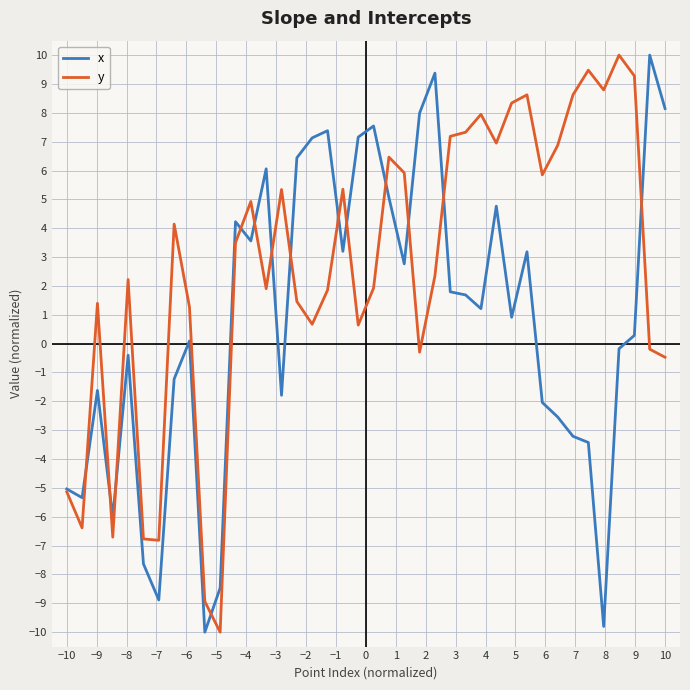

What is the highest value of the x series?

10.0